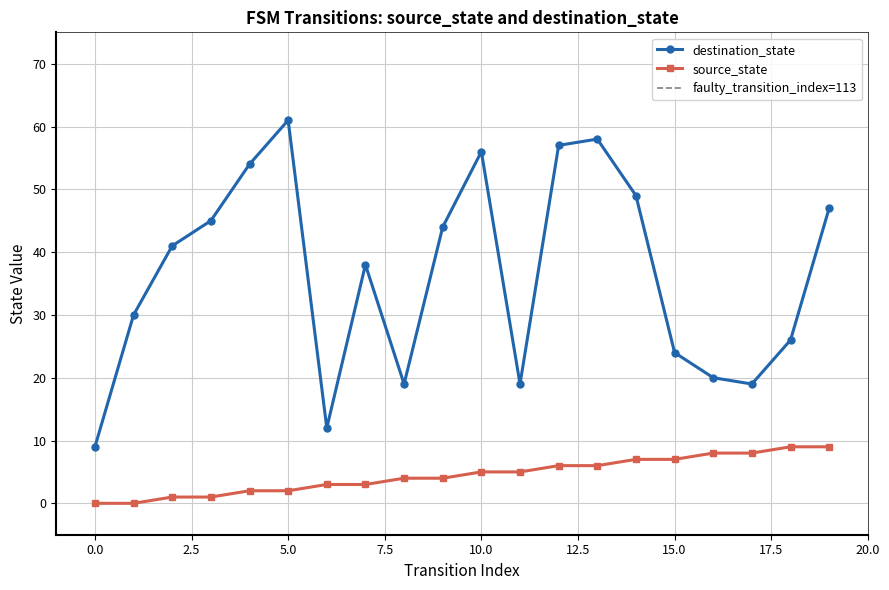

Rank the series at 17 from lowest to highest value.

source_state, destination_state